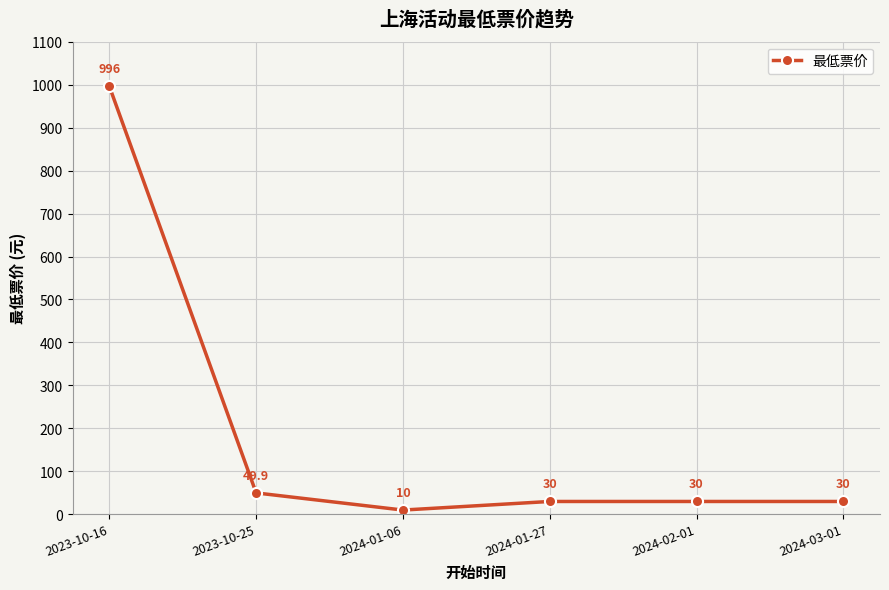

What is the difference between the maximum and second lowest values?

966.0